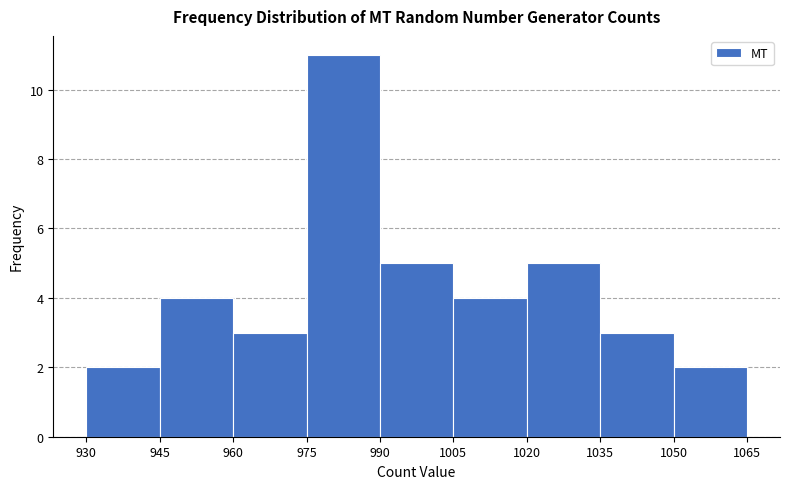

Over which range of the x-axis is the bar tallest?

975 to 990